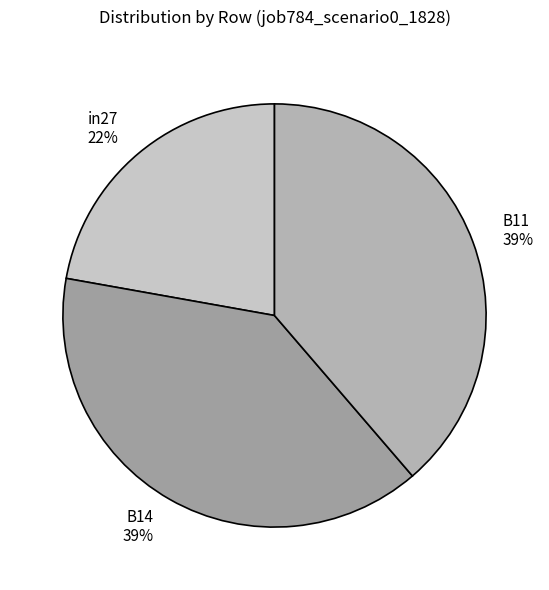

Which category has the smallest portion of the pie?

in27